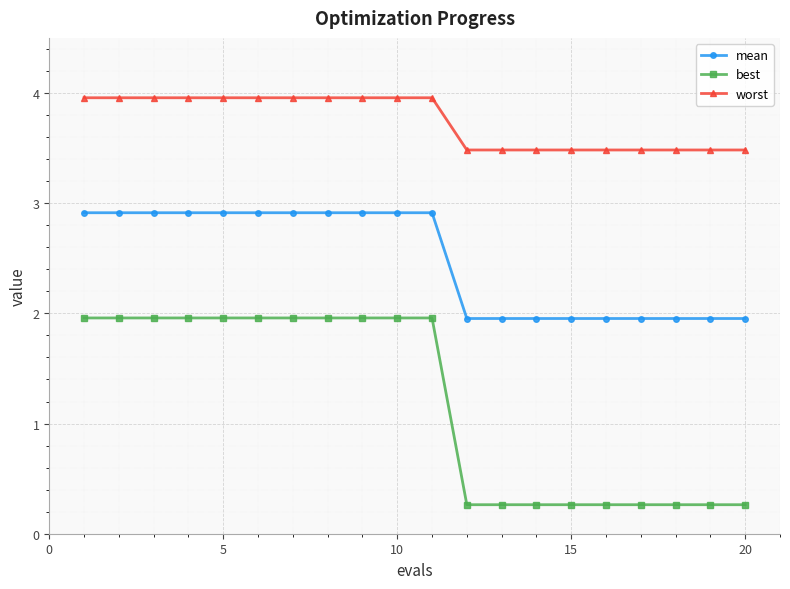

What is the sum of all best values?

23.9